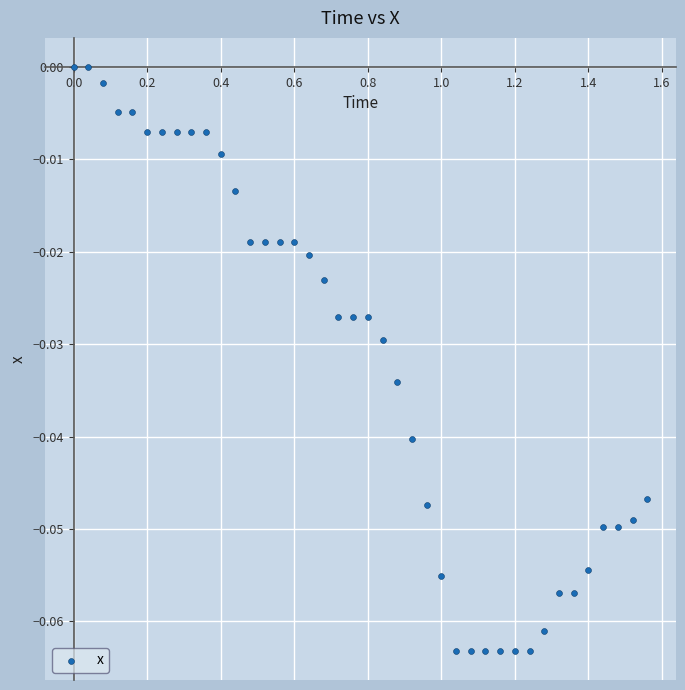

What is the range of X values (max minus min)?

1.6